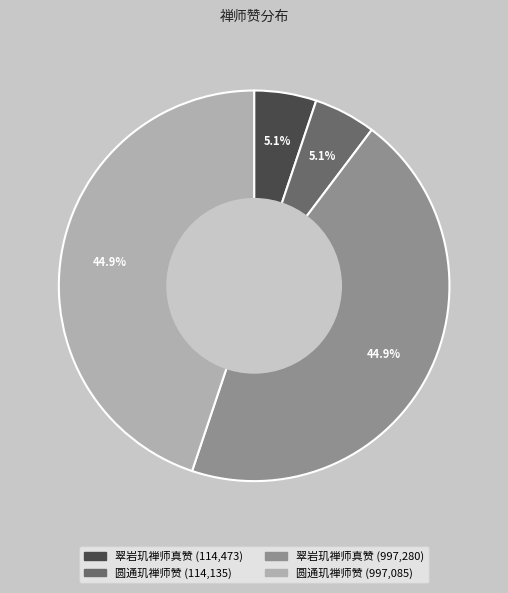

How many slices are in this pie chart?

4